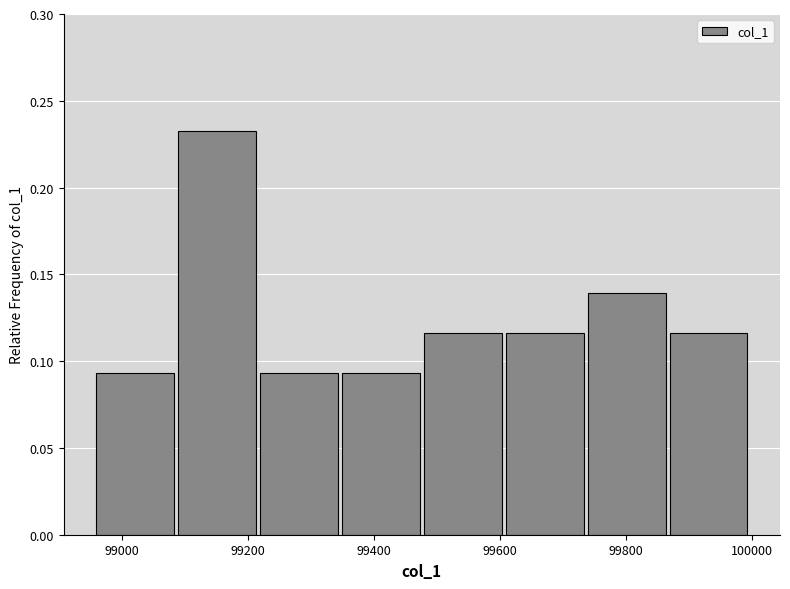

Reading left to right, transcribe this chart: for each bar, give the range it covers on the x-axis and its height. Neither the bar edges nor the heights are printed on the chart, so give them approximately, as read against the axes.

98960 to 99080: 0.095
99080 to 99220: 0.235
99220 to 99340: 0.095
99340 to 99480: 0.095
99480 to 99600: 0.115
99600 to 99740: 0.115
99740 to 99860: 0.140
99860 to 100000: 0.115